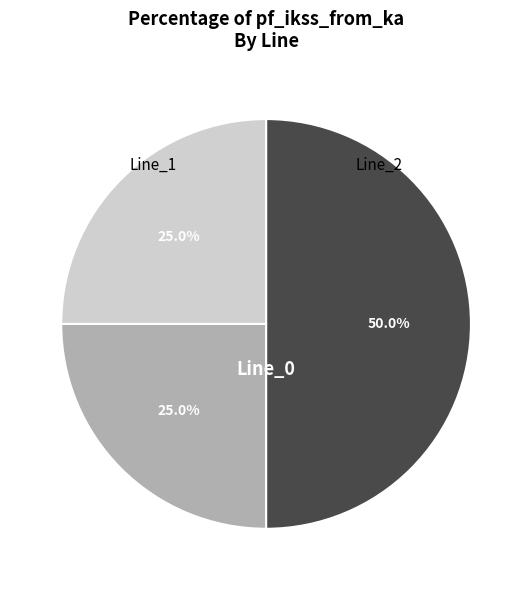

Count the number of slices in the pie.

3